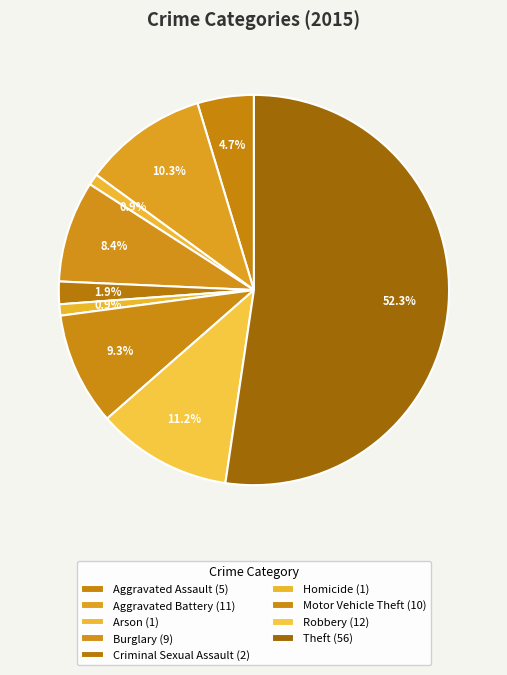

Count the number of slices in the pie.

9